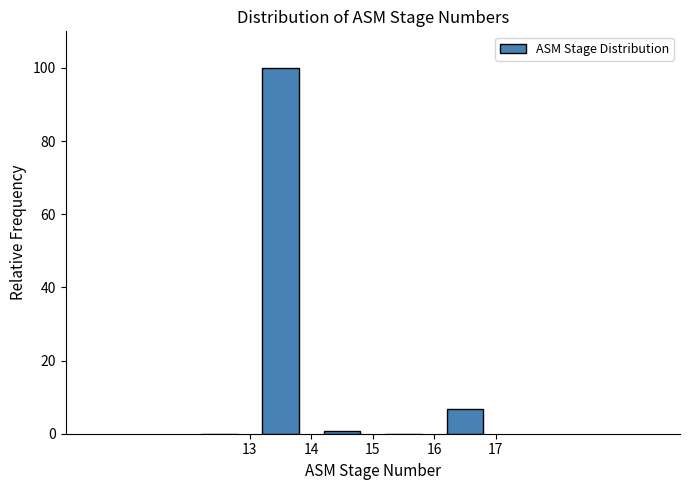

Reading left to right, list every bar in this chart as the range it spans on the x-axis followed by its height. The values are not printed on the chart, so give them approximately, as read against the axis.

12 to 13: 0
13 to 14: 100
14 to 15: under 2
15 to 16: 0
16 to 17: 6